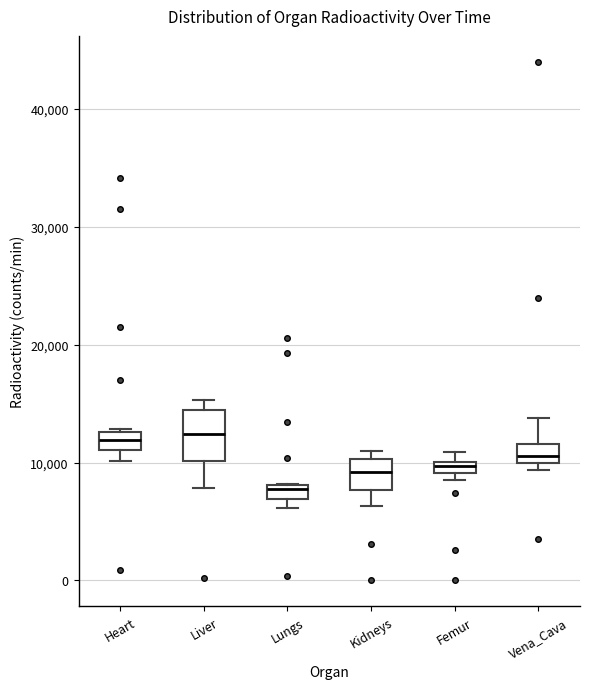

Which box is the tallest, from its lower edge to its upper edge?

Liver